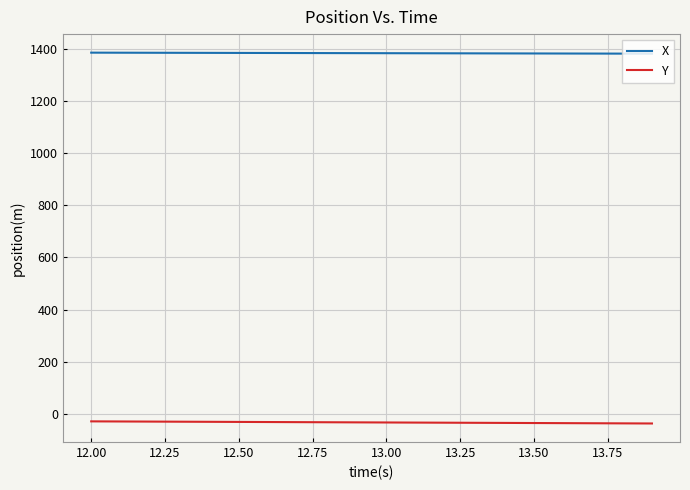

What are all the series names shown in the legend?

X, Y